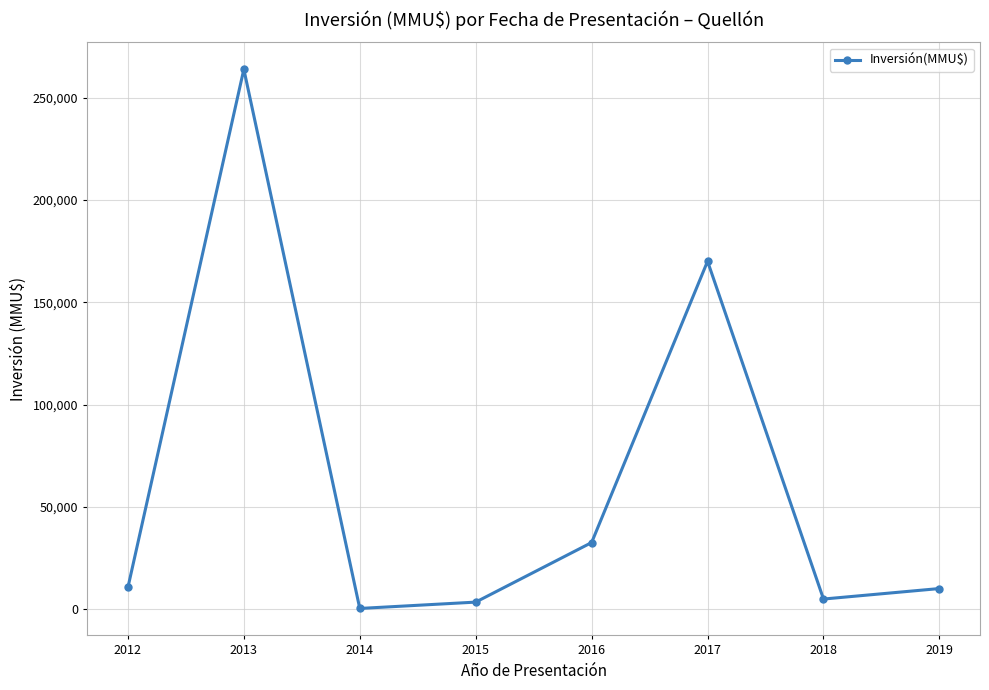

What is the value of the 7th point from the left?

5000